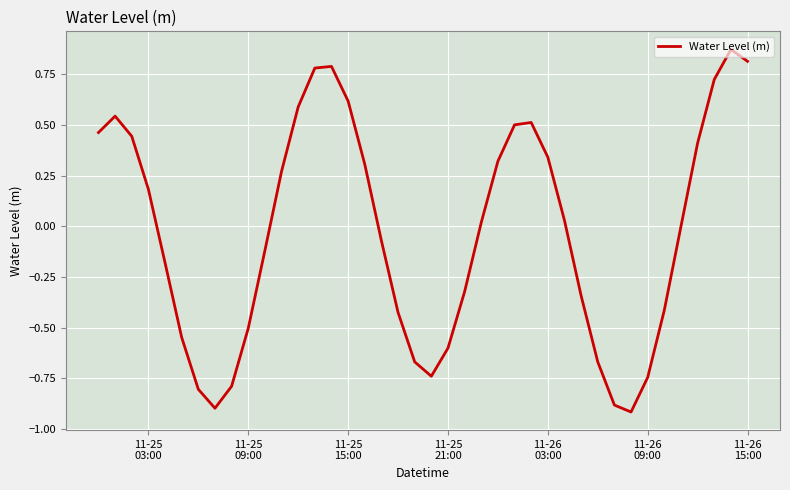

What is the minimum value shown in the chart?

-0.9